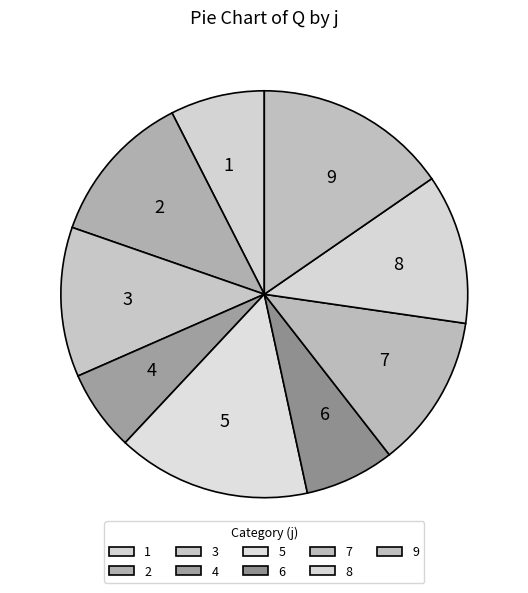

Does 2 represent more than half of the total?

No